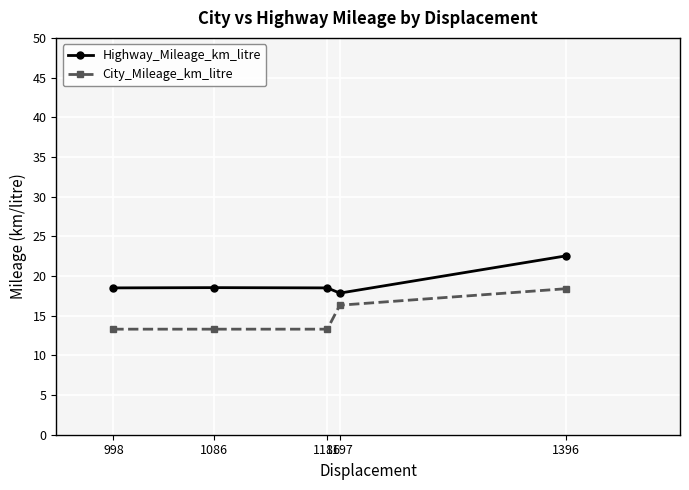

List the series in order of their peak value, lowest first.

City_Mileage_km_litre, Highway_Mileage_km_litre